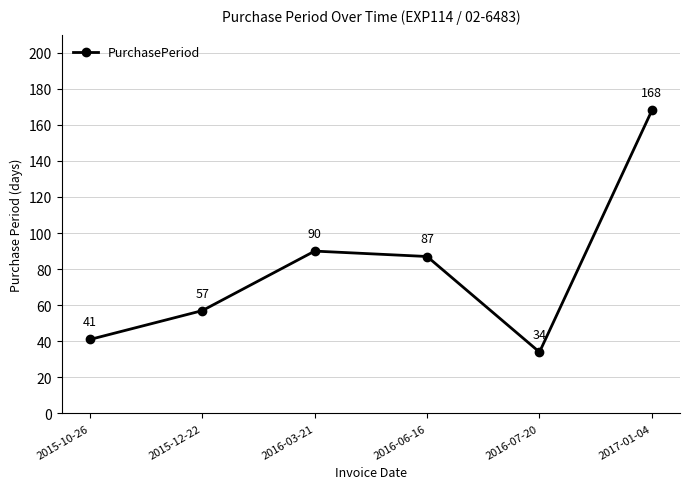

At which label does the data first exceed 87?

2016-03-21